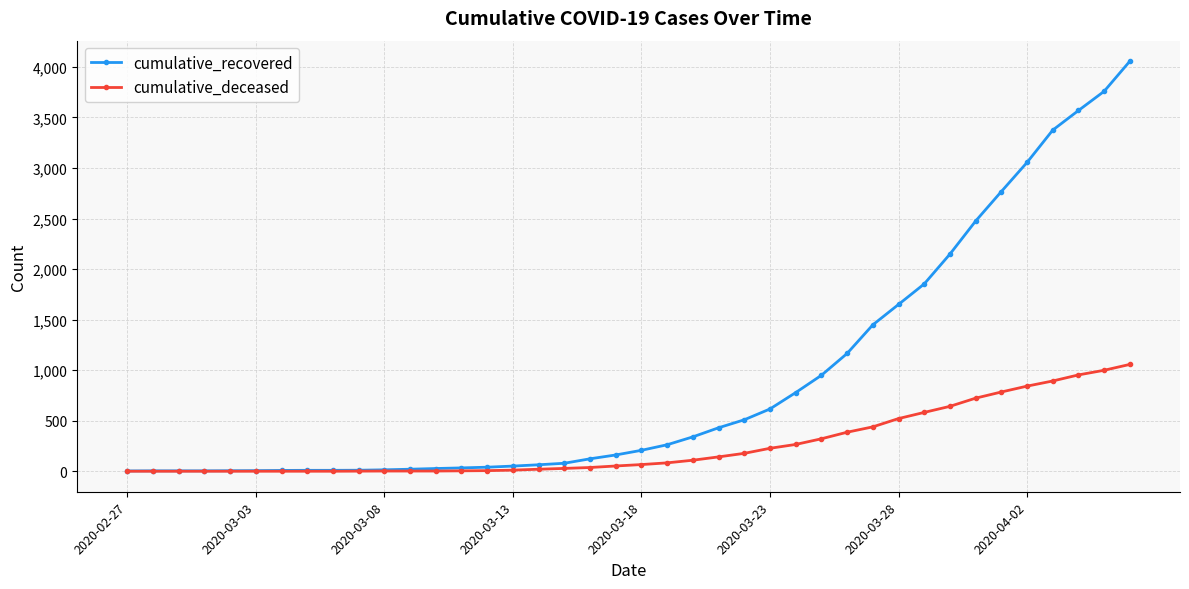

What are all the series names shown in the legend?

cumulative_recovered, cumulative_deceased